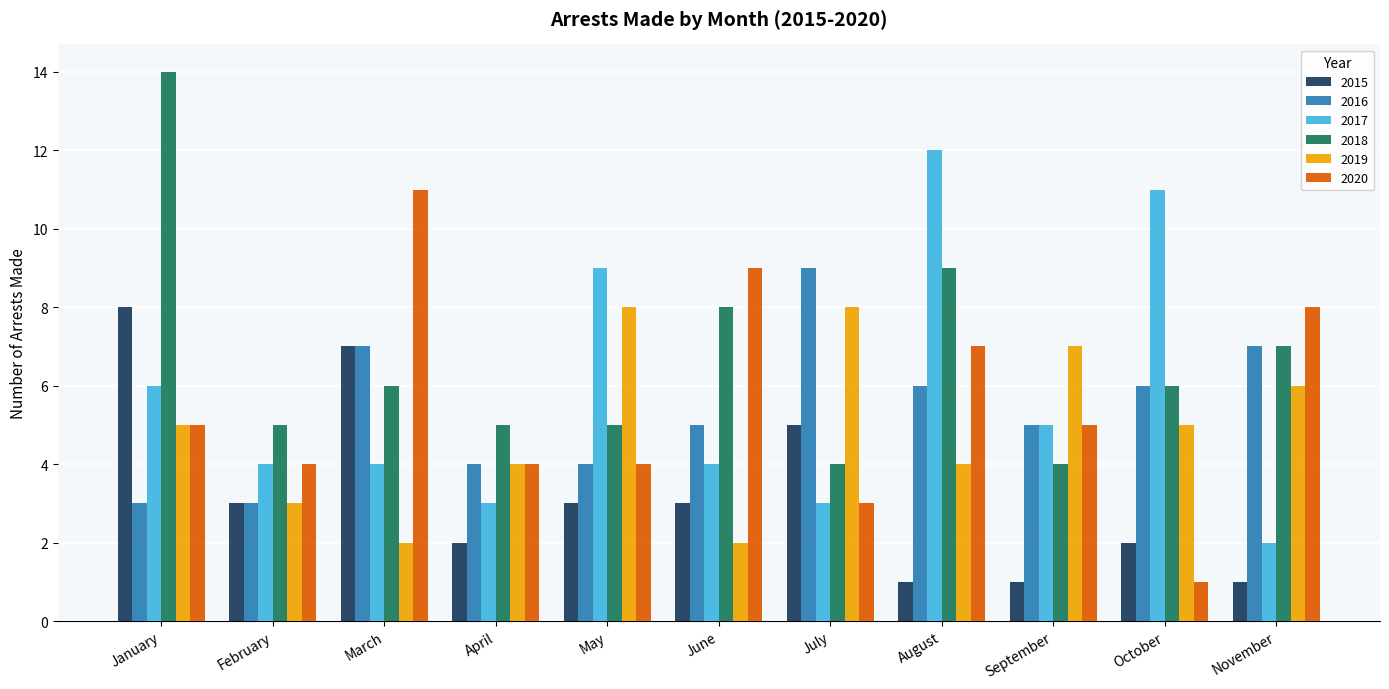

What is the difference between the second highest and second lowest values in the 2015 series?

6